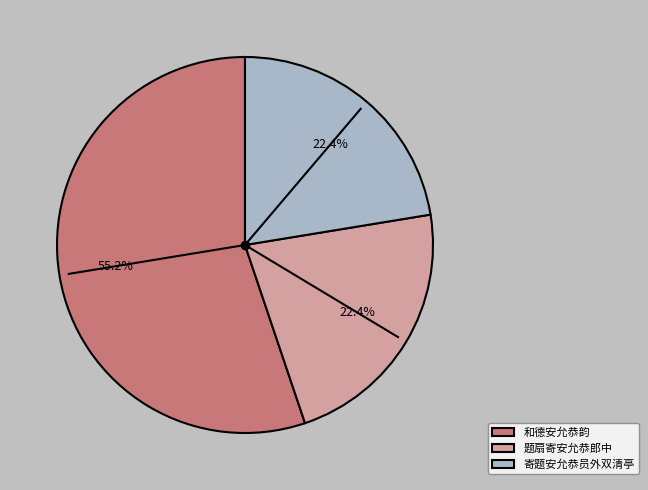

What percentage is the 和德安允恭韵 slice, to the nearest percent?

55%